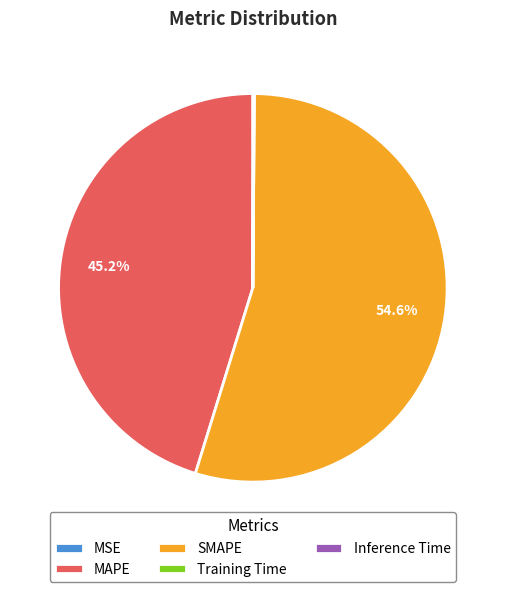

What is the largest slice in the pie chart?

SMAPE